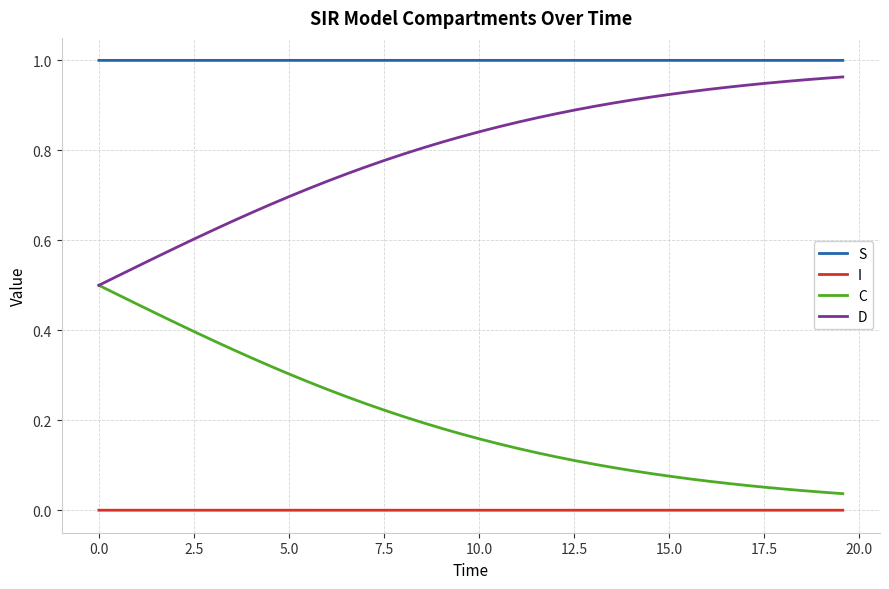

List the series in order of their peak value, lowest first.

I, C, D, S